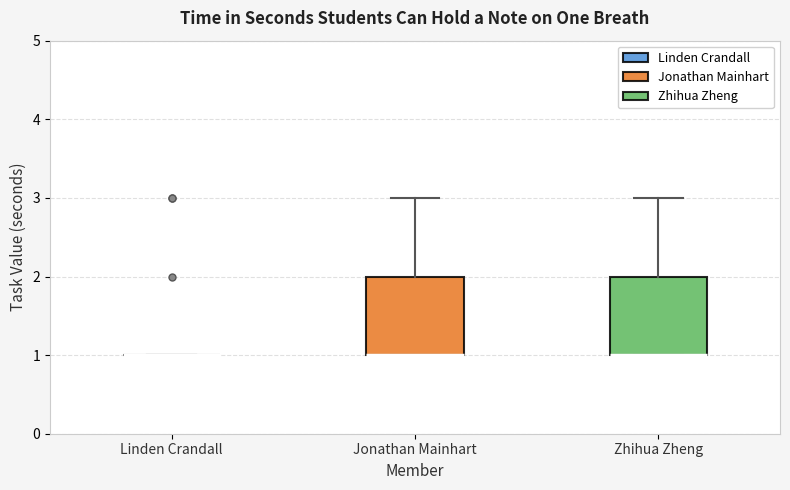

Reading left to right, read every box against the y-axis: the position of its median line, the range the box covers, and the ends of its whiskers. The values are not printed on the chart, so give them approximately, as read against the axis.

Linden Crandall: box collapsed to a line at 1, whiskers 1 to 1
Jonathan Mainhart: median 1 (drawn on the box's lower edge), box 1 to 2, whiskers 1 to 3
Zhihua Zheng: median 1 (drawn on the box's lower edge), box 1 to 2, whiskers 1 to 3